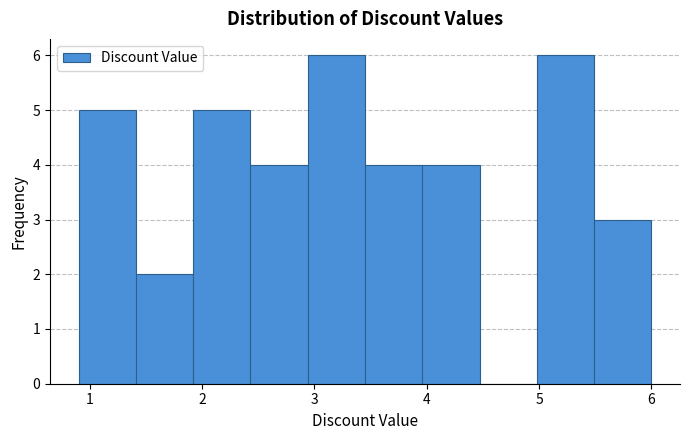

What is the height of the bar covering 4.98 to 5.49 on the x-axis? Neither the bar edges nor the heights are printed on the chart, so give them approximately, as read against the axes.

6